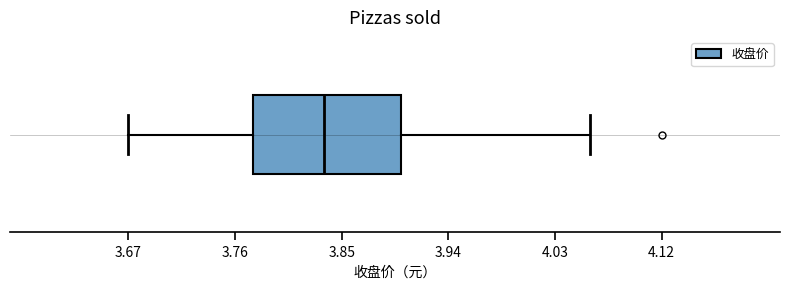

Transcribe this box plot: give where the median line is, the range the box spans, and where the two whiskers end, as read against the x-axis. The values are not printed on the chart, so give them approximately, as read against the axis.

median 3.84, box 3.78 to 3.90, whiskers 3.67 to 4.06